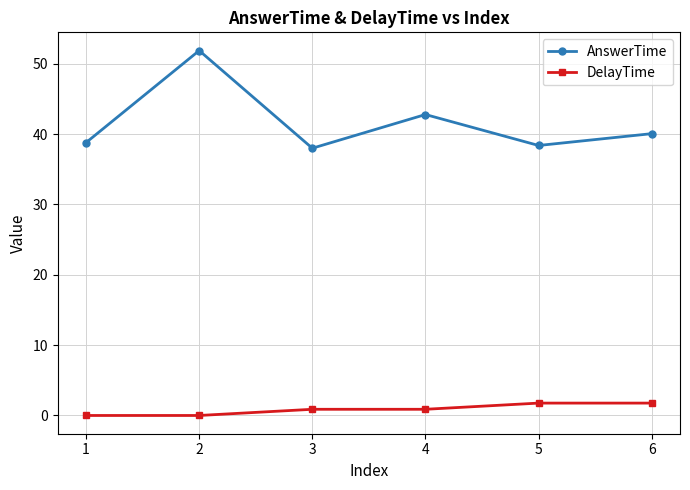

What is the value of the AnswerTime point at the 3rd from the left?

38.0